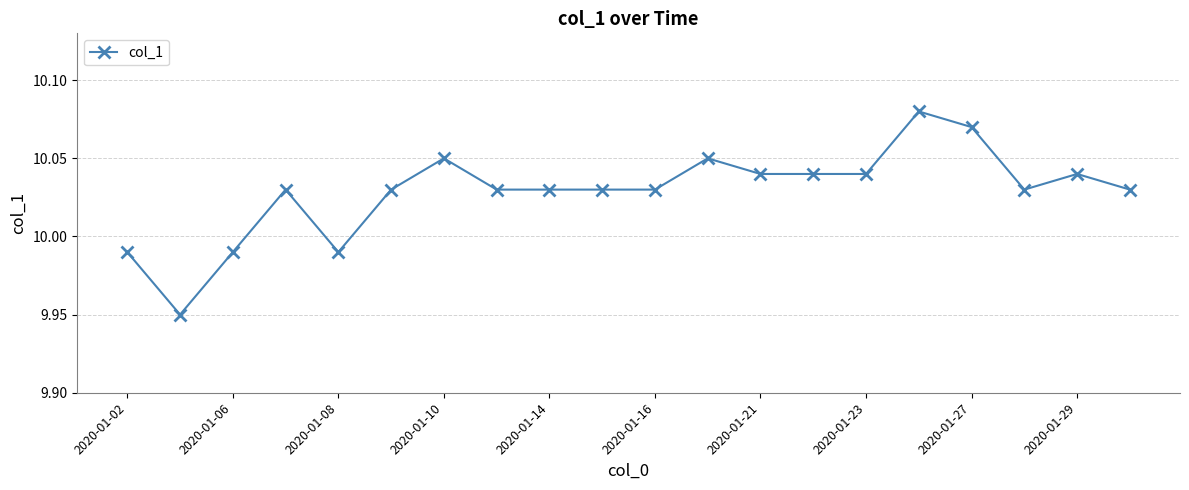

How many data points are less than 10?

4